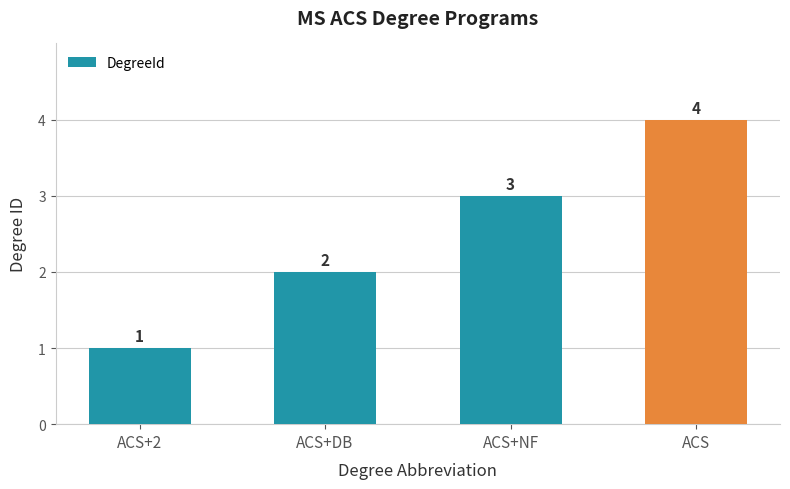

Reading left to right, what are all the values shown in this chart?

ACS+2=1	ACS+DB=2	ACS+NF=3	ACS=4